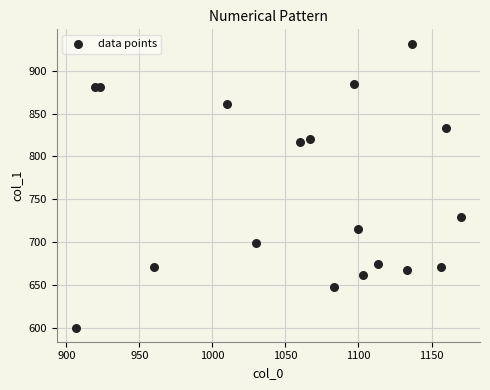

What is the range of X values (max minus min)?

263.3